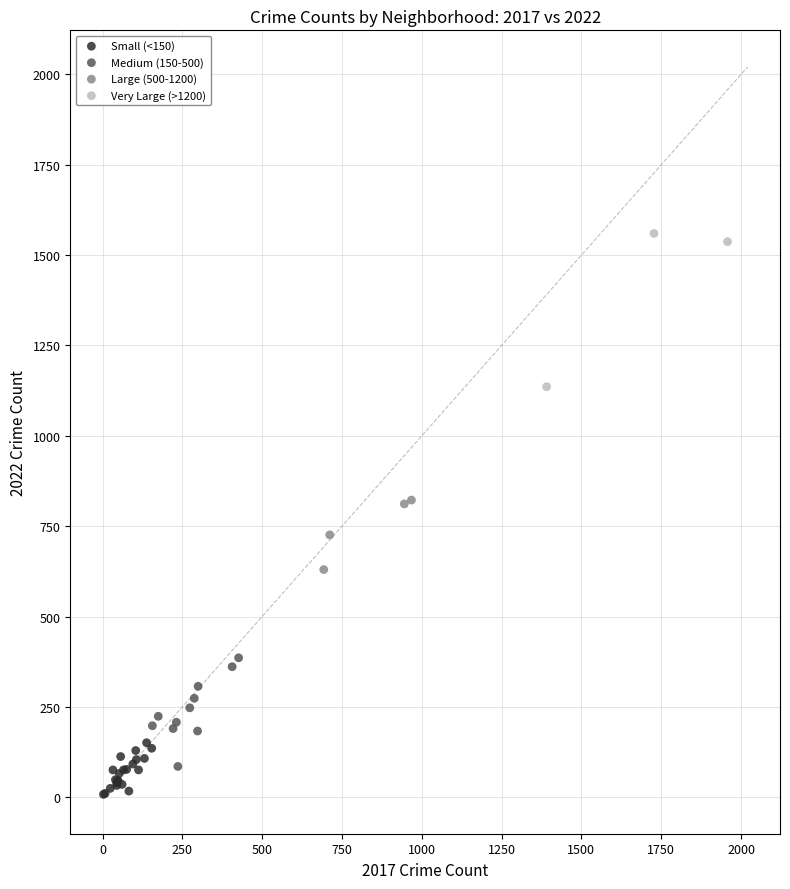

Which series reaches the maximum Y coordinate?

Very Large (>1200)